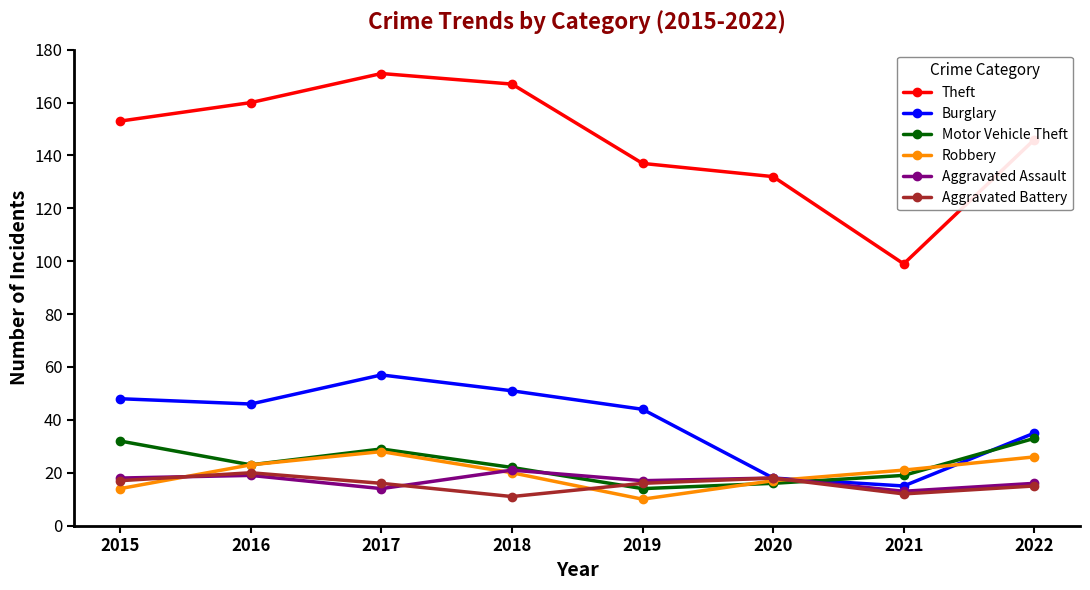

What is the difference between the Aggravated Assault values at 2017 and 2022?

2